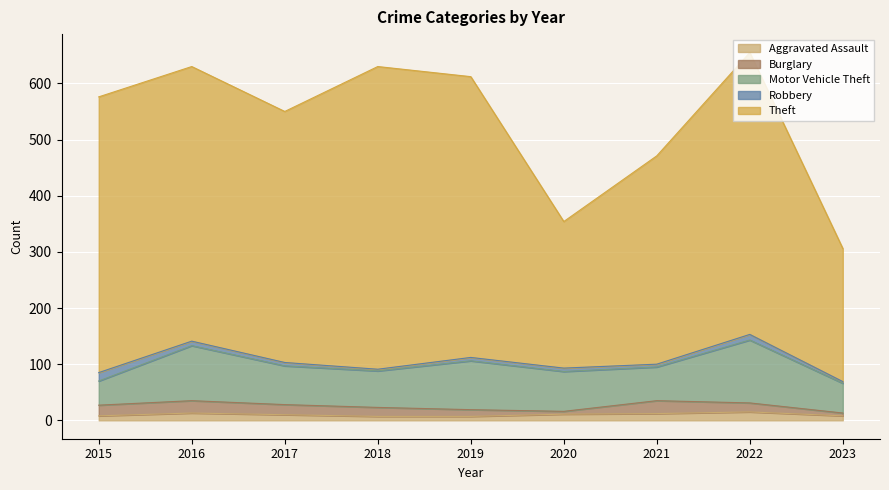

Reading left to right, what are all the values shown in this chart?

Aggravated Assault: 8	13	10	7	7	11	12	15	8
Burglary: 19	22	18	16	12	5	23	16	5
Motor Vehicle Theft: 43	98	69	65	87	71	60	112	53
Robbery: 15	8	6	3	6	6	5	10	3
Theft: 491	489	447	539	500	261	371	502	237